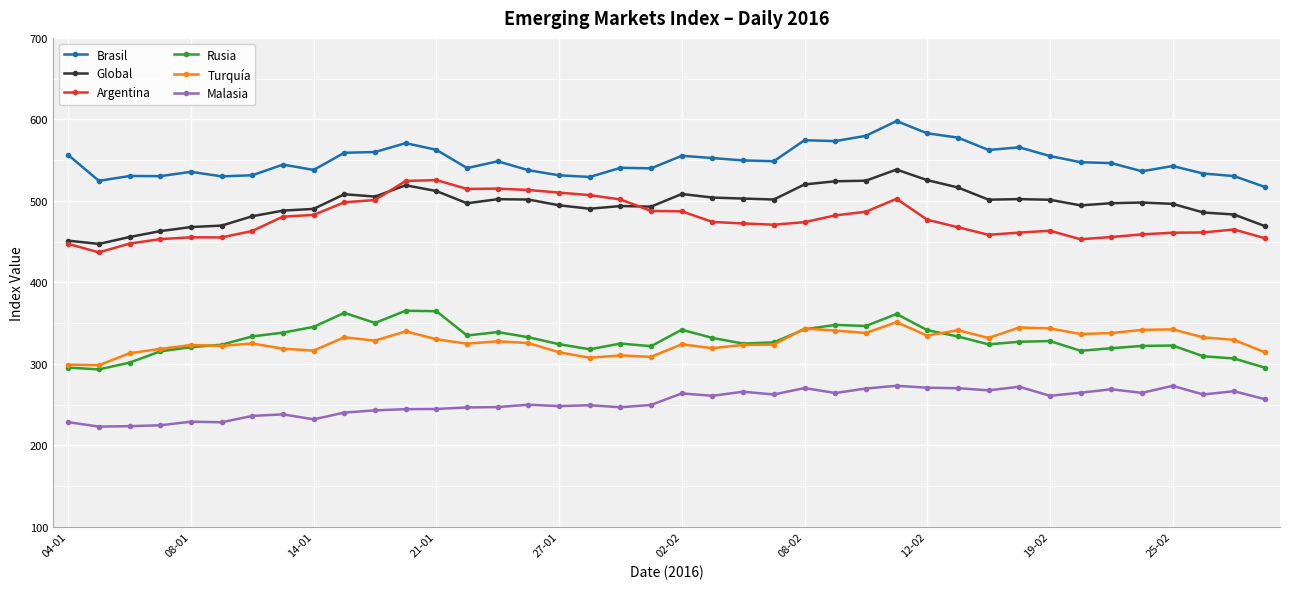

What is the average value of the Global series?

495.6